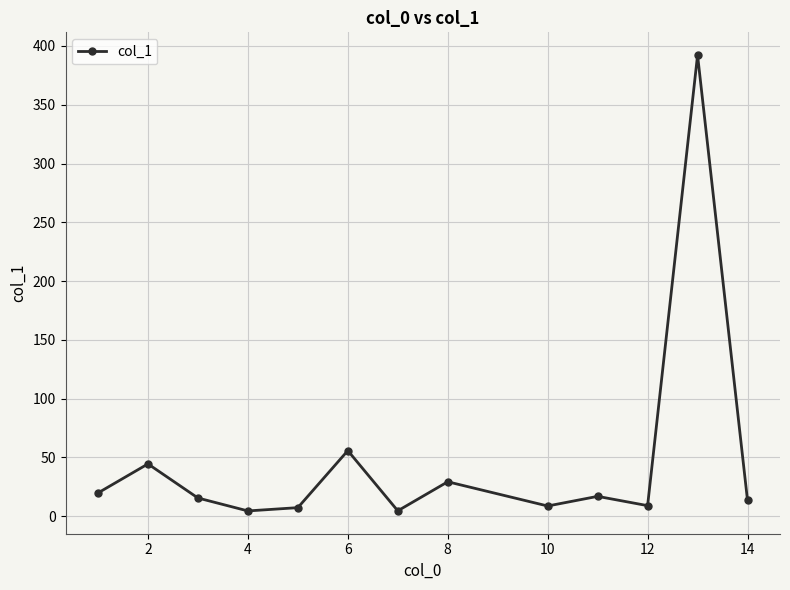

What is the difference between the maximum and minimum values?

387.7